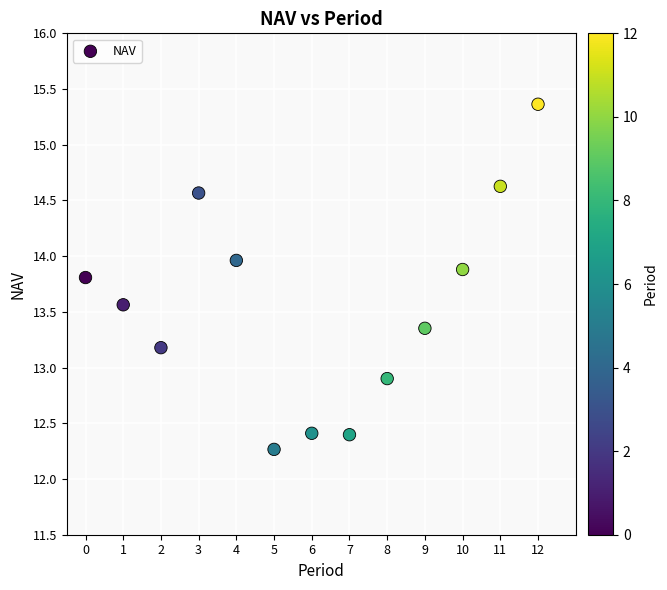

What Y value in the scatter plot is closest to 13?

12.9